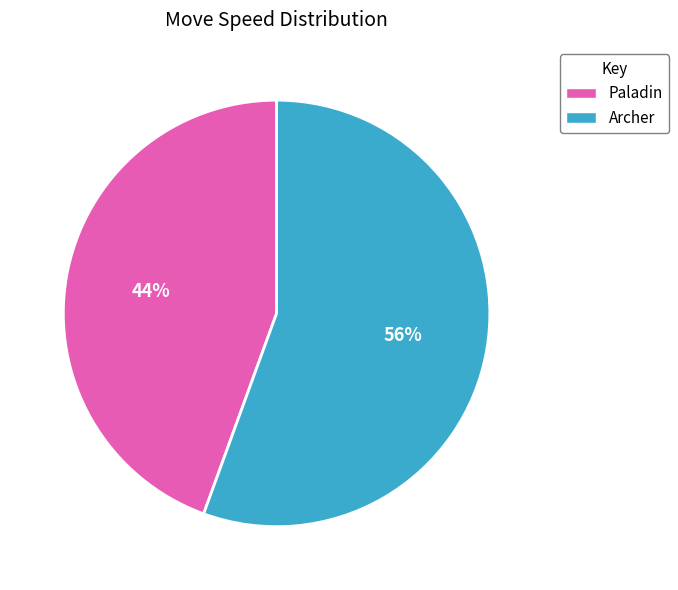

True or false: Archer accounts for 56% of the total.

True